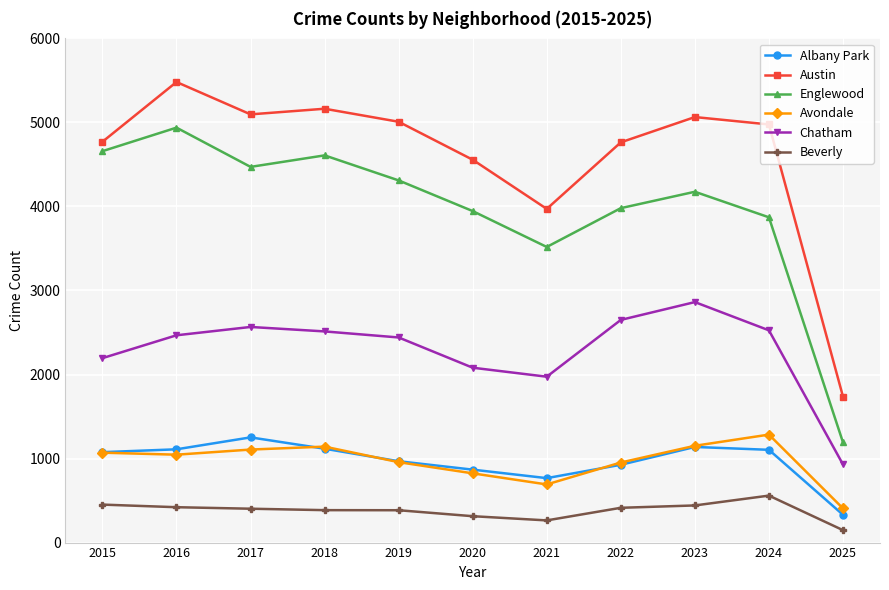

True or false: Chatham and Albany Park cross at least once.

False